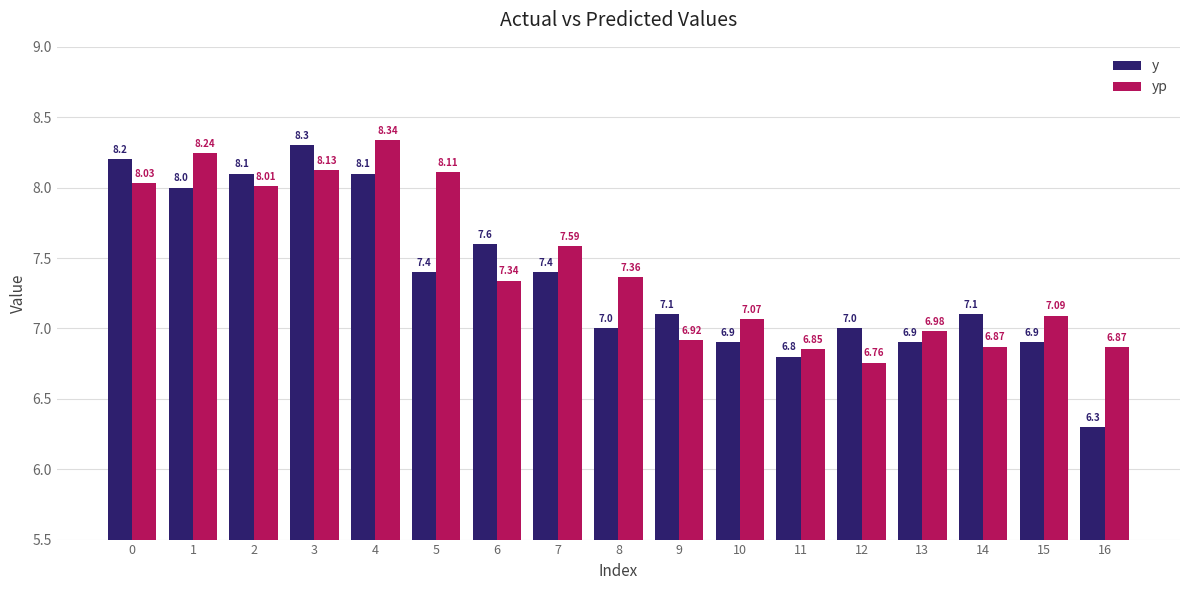

How many data points does each series have?

17